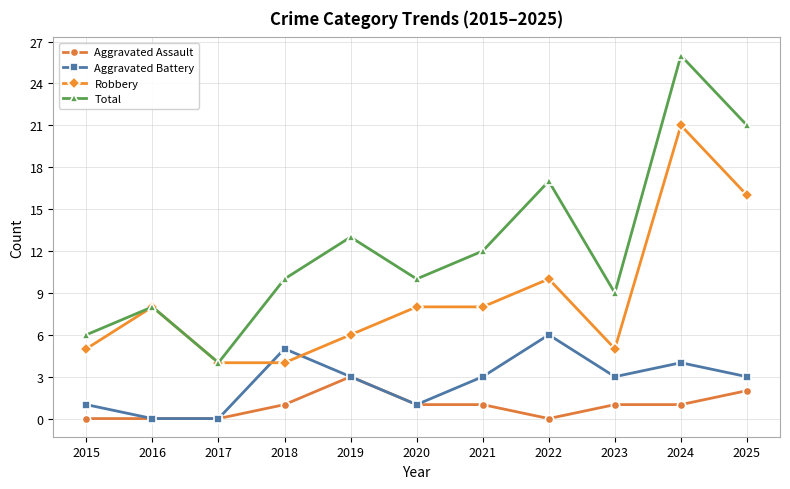

What is the sum of all Aggravated Assault values?

10